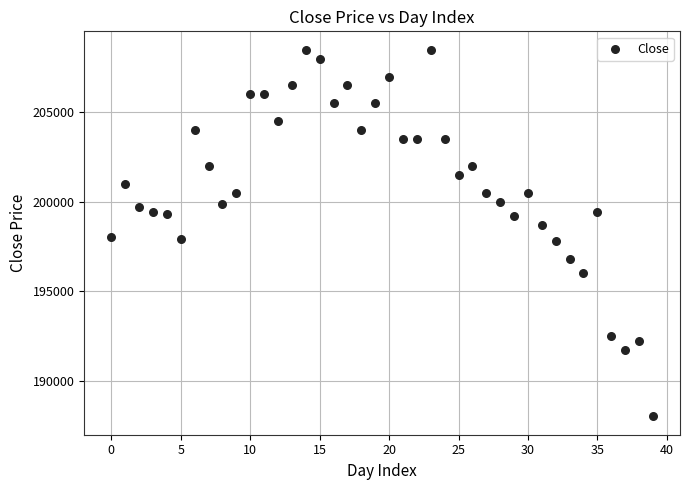

What is the range of Y values (max minus min)?

20500